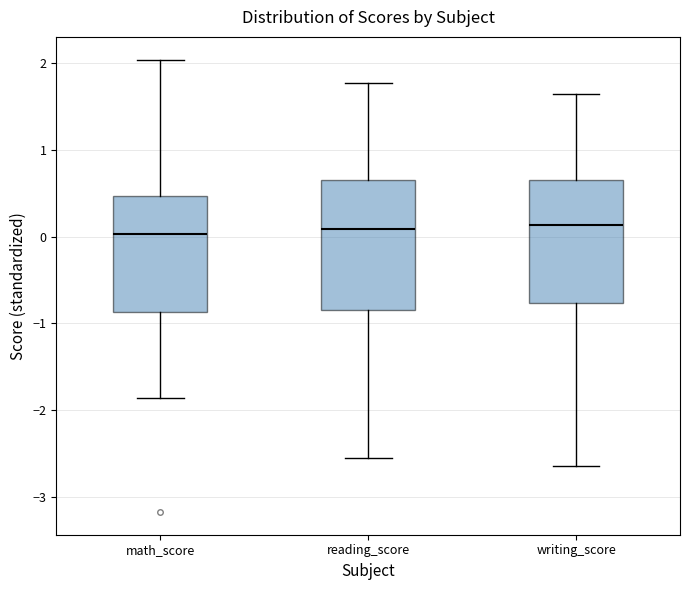

Reading left to right, read every box against the y-axis: the position of its median line, the range the box covers, and the ends of its whiskers. The values are not printed on the chart, so give them approximately, as read against the axis.

math_score: median 0.0, box -0.9 to 0.5, whiskers -1.9 to 2.0
reading_score: median 0.1, box -0.9 to 0.7, whiskers -2.5 to 1.8
writing_score: median 0.1, box -0.8 to 0.7, whiskers -2.6 to 1.6